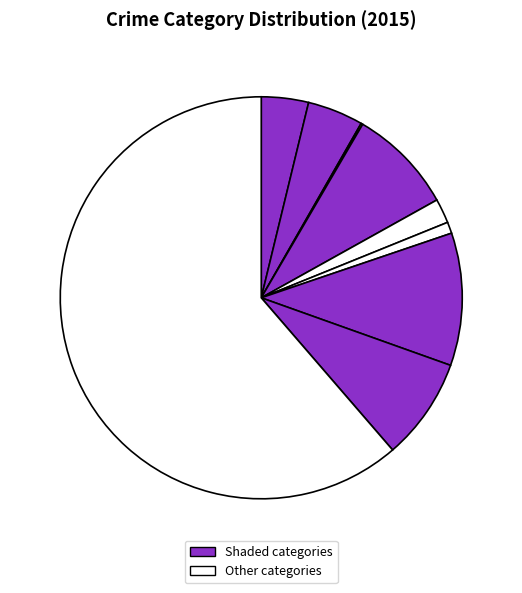

To the nearest percent, what is the difference between the largest and smallest slice percentages?

61%